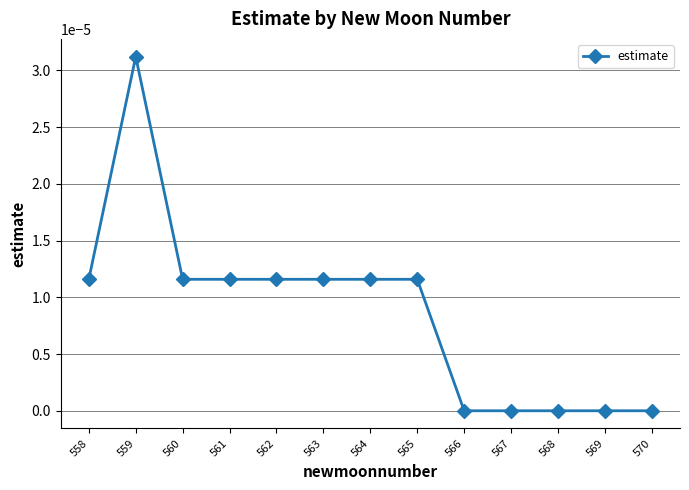

The chart shows a value of 0.0 at 560. True or false?

True